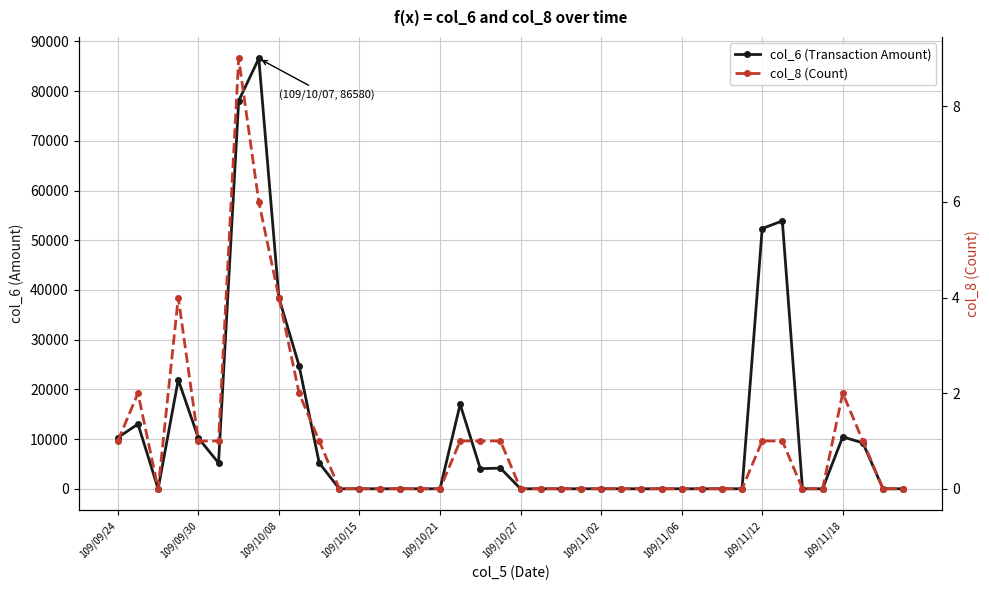

Which series has the widest spread of values?

col_6 (Transaction Amount)